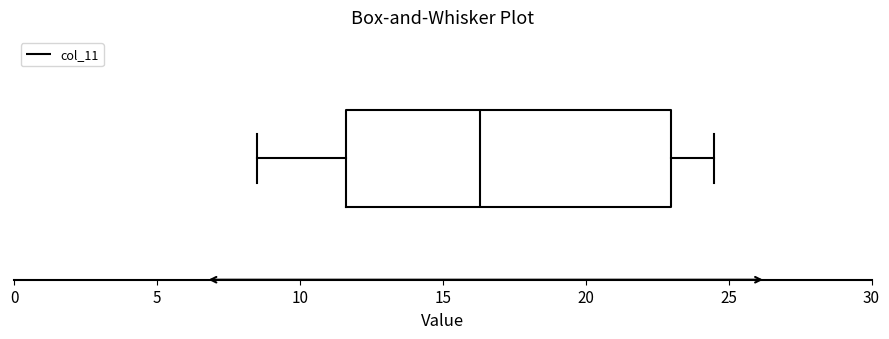

Transcribe this box plot: give where the median line is, the range the box spans, and where the two whiskers end, as read against the x-axis. The values are not printed on the chart, so give them approximately, as read against the axis.

median 16.5, box 11.5 to 23.0, whiskers 8.5 to 24.5